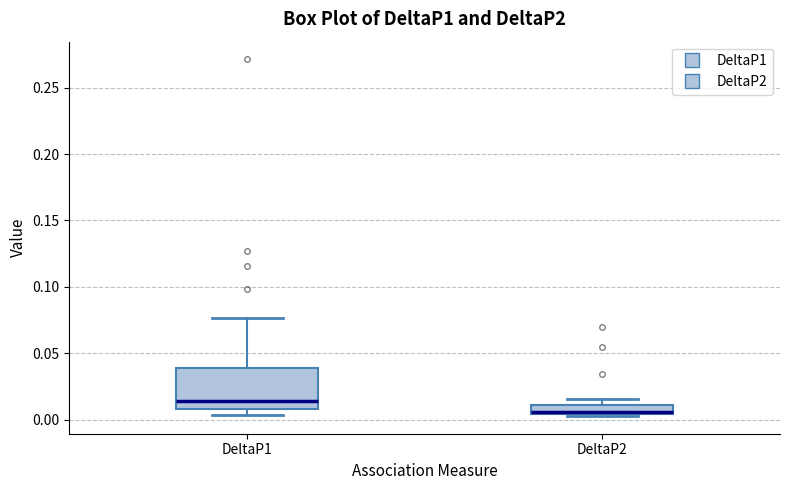

Where does the upper whisker of the box for DeltaP2 end on the y-axis? The values are not printed on the chart, so give them approximately, as read against the axis.

0.015